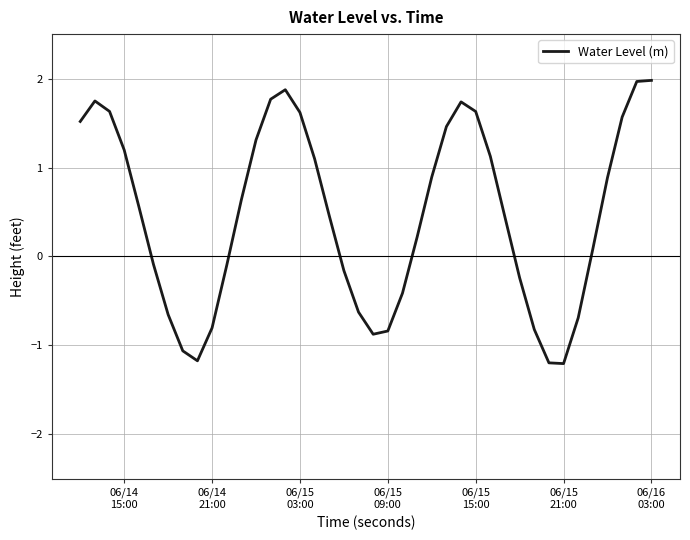

What is the minimum value shown in the chart?

-1.2